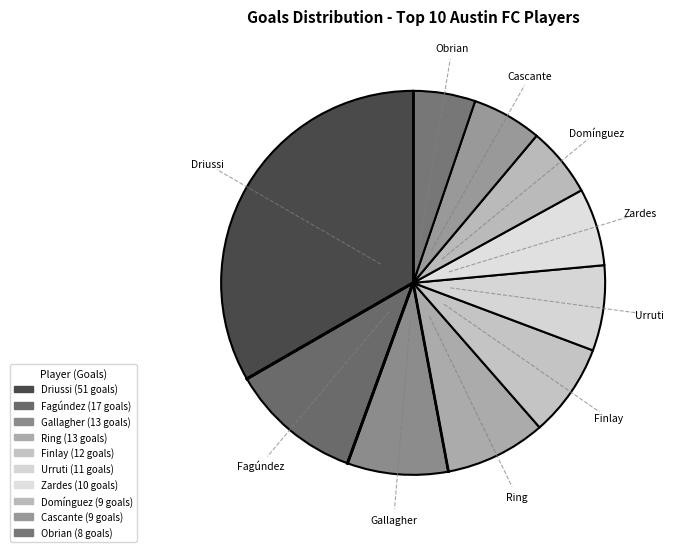

Is it true that Zardes is 18% of the pie?

False